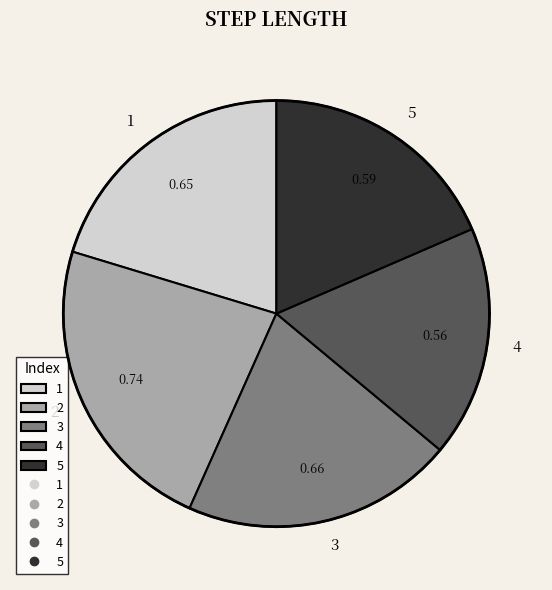

How many segments does this pie chart have?

5